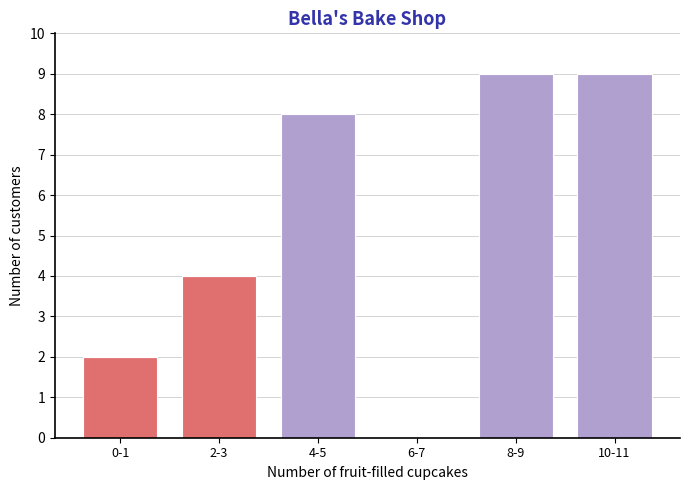

What is the total value across all series at 10-11?

9